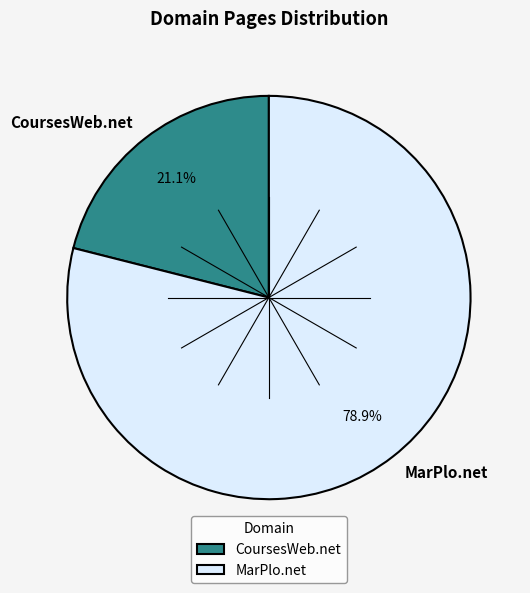

To the nearest percent, what percentage of the pie is CoursesWeb.net?

21%